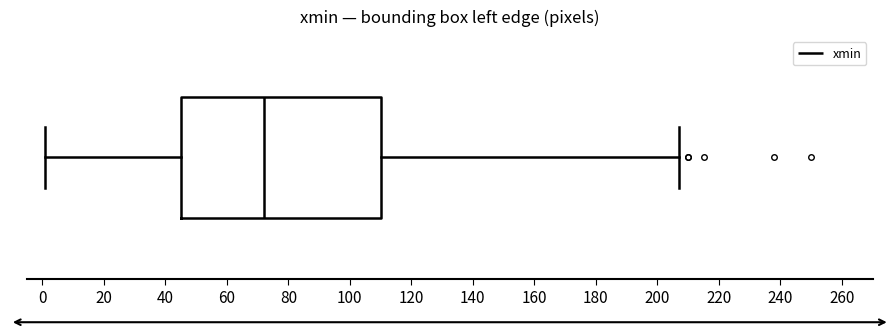

Where is the right edge of the box on the x-axis? The values are not printed on the chart, so give them approximately, as read against the axis.

110